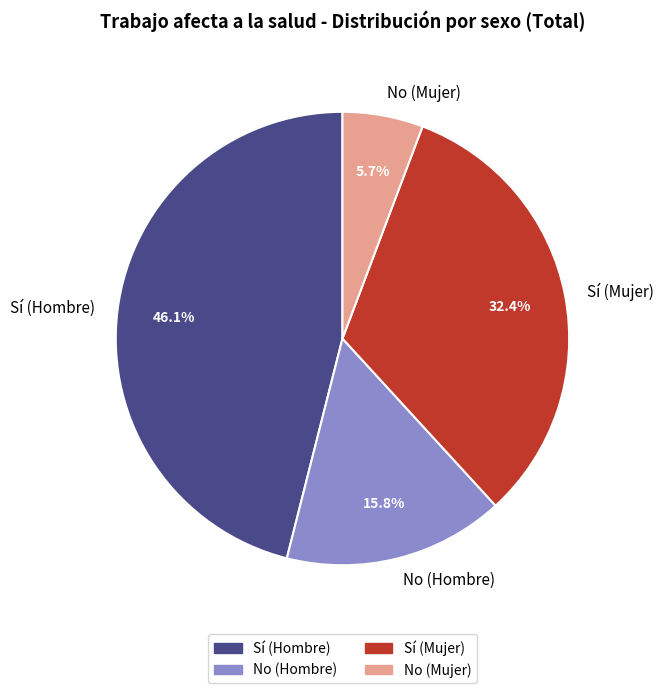

What is the largest slice in the pie chart?

Sí (Hombre)